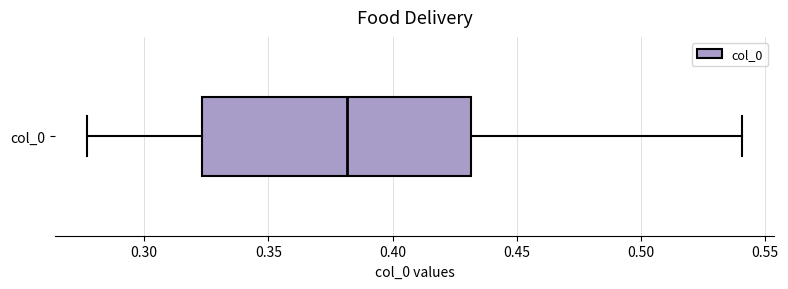

Transcribe this box plot: give where the median line is, the range the box spans, and where the two whiskers end, as read against the x-axis. The values are not printed on the chart, so give them approximately, as read against the axis.

median 0.380, box 0.325 to 0.430, whiskers 0.275 to 0.540